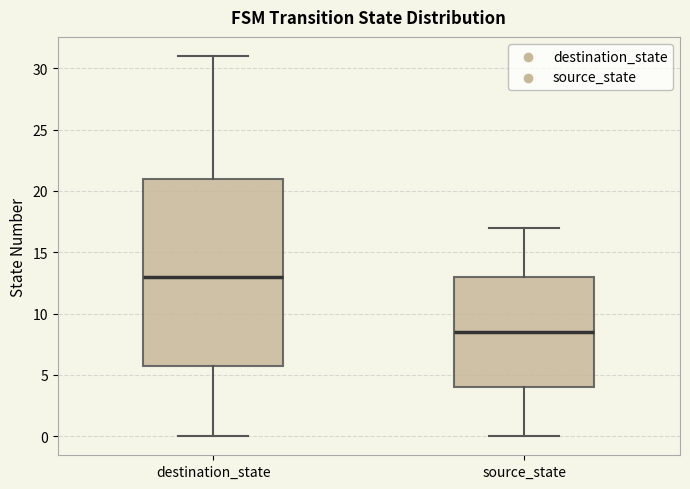

Comparing the boxes themselves (not the whiskers), which one is the tallest?

destination_state